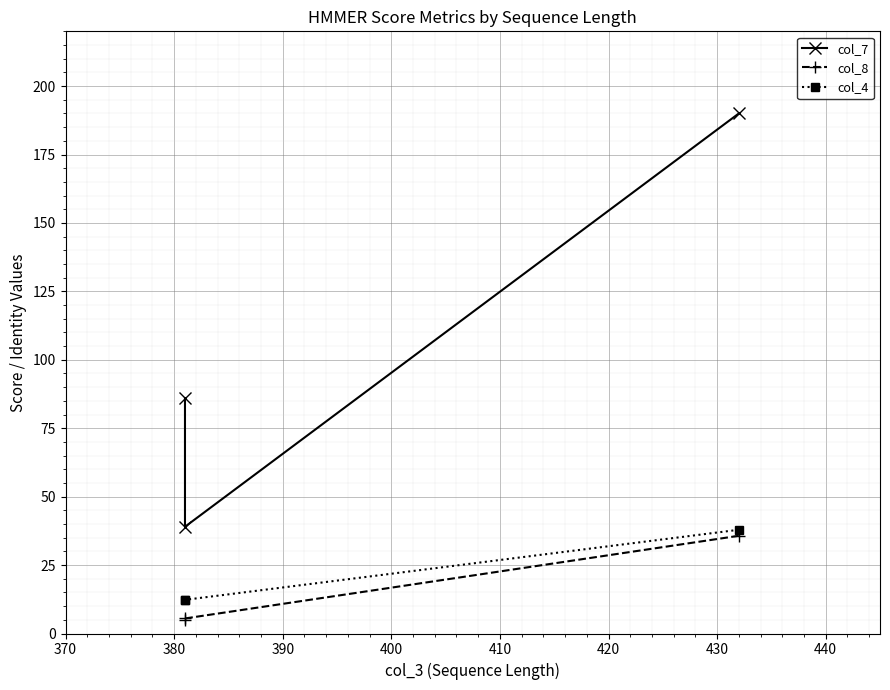

How many values in the col_8 series are below 5?

1